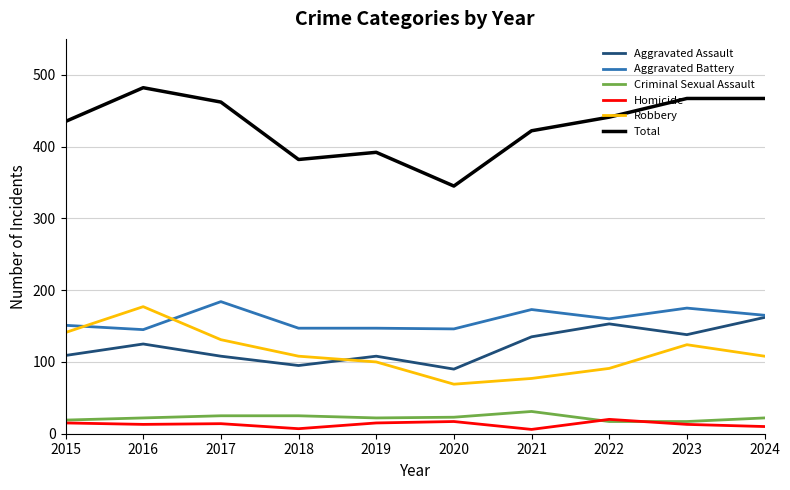

The value of Aggravated Assault at 2018 is 95. True or false?

True